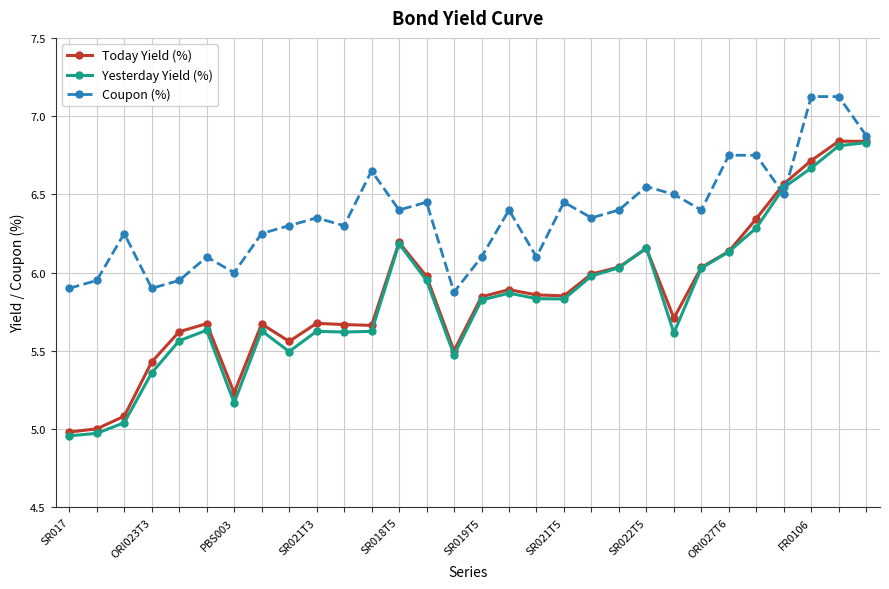

True or false: Coupon (%) has more than 1 interior local peaks.

True